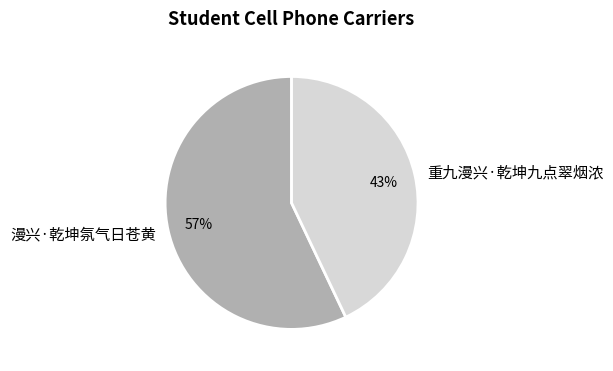

Does any single category account for the majority?

Yes